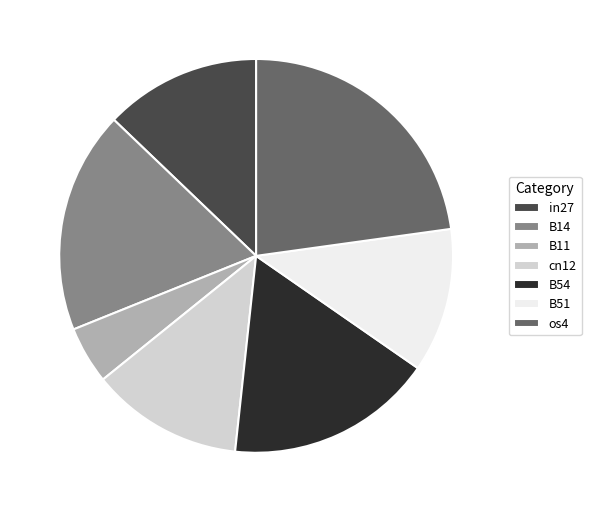

Does B51 account for over 50% of the chart?

No